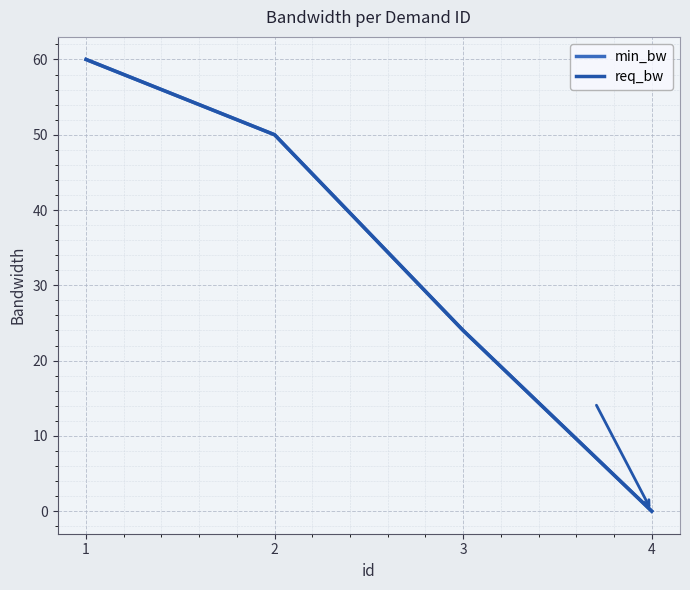

Reading left to right, what are all the values shown in this chart?

min_bw: 60	50	24	0
req_bw: 60	50	24	0